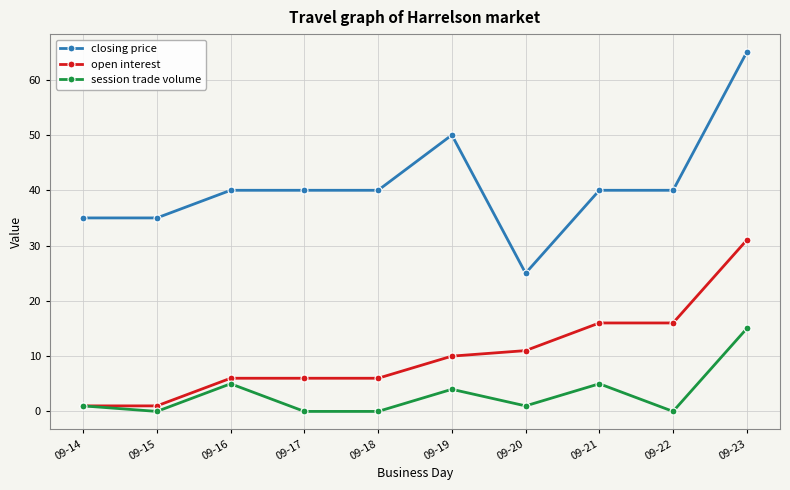

How many values in the open interest series are below 10?

5